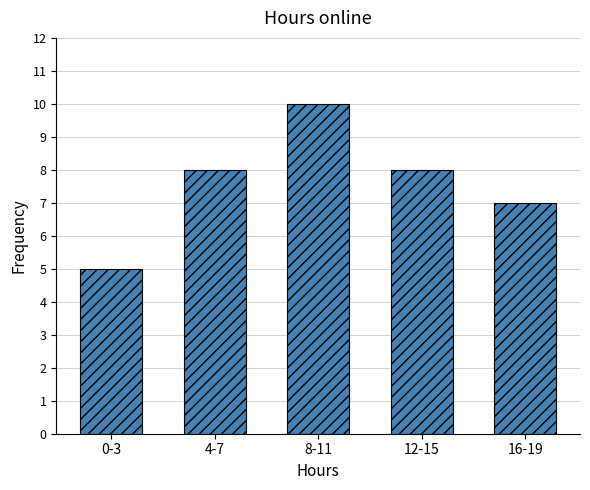

Reading left to right, what are all the values shown in this chart?

0-3=5	4-7=8	8-11=10	12-15=8	16-19=7